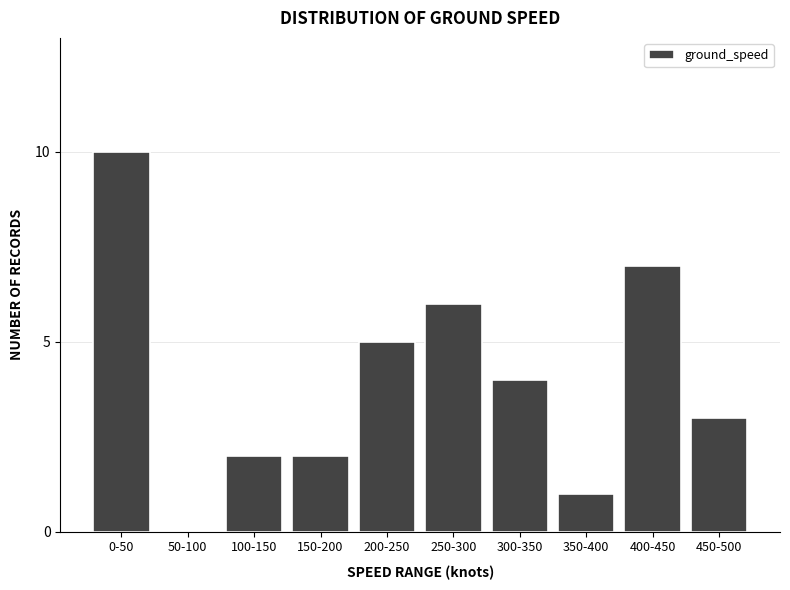

Reading left to right, transcribe all the data shown in this chart.

0-50=10	50-100=0	100-150=2	150-200=2	200-250=5	250-300=6	300-350=4	350-400=1	400-450=7	450-500=3